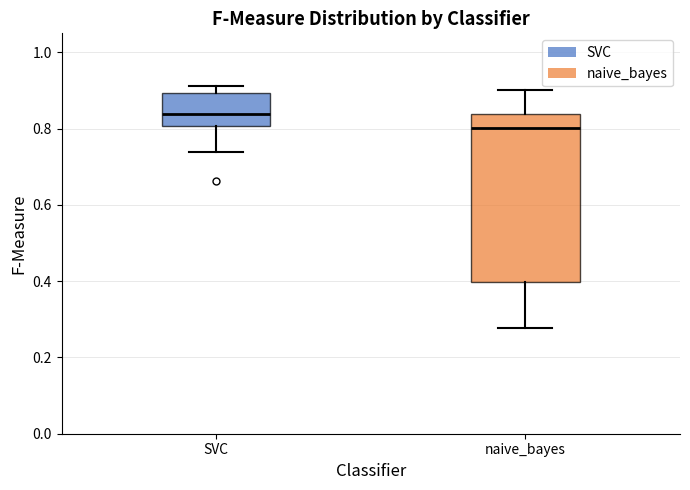

Reading left to right, transcribe this box plot: for each box, give where its median line is, the range the box spans, and where its two whiskers end, as read against the y-axis. The values are not printed on the chart, so give them approximately, as read against the axis.

SVC: median 0.84, box 0.80 to 0.90, whiskers 0.74 to 0.92
naive_bayes: median 0.80, box 0.40 to 0.84, whiskers 0.28 to 0.90